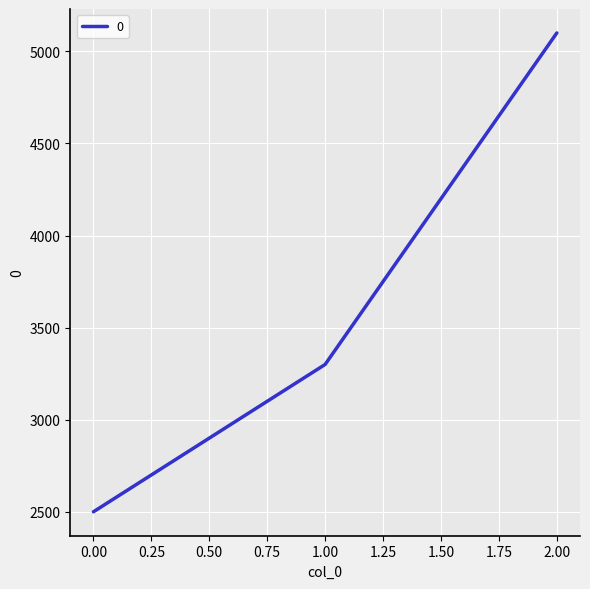

Between 2.00 and 0.00, which is larger?

2.00